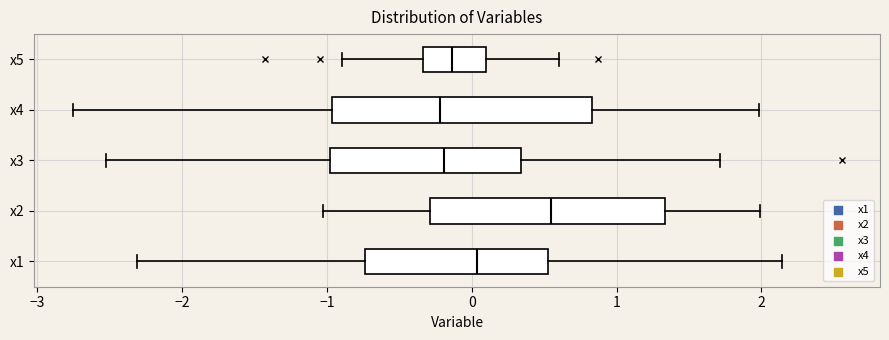

Reading bottom to top, read every box against the x-axis: the position of its median line, the range the box covers, and the ends of its whiskers. The values are not printed on the chart, so give them approximately, as read against the axis.

x1: median 0.0, box -0.7 to 0.5, whiskers -2.3 to 2.1
x2: median 0.5, box -0.3 to 1.3, whiskers -1.0 to 2.0
x3: median -0.2, box -1.0 to 0.3, whiskers -2.5 to 1.7
x4: median -0.2, box -1.0 to 0.8, whiskers -2.8 to 2.0
x5: median -0.1, box -0.3 to 0.1, whiskers -0.9 to 0.6